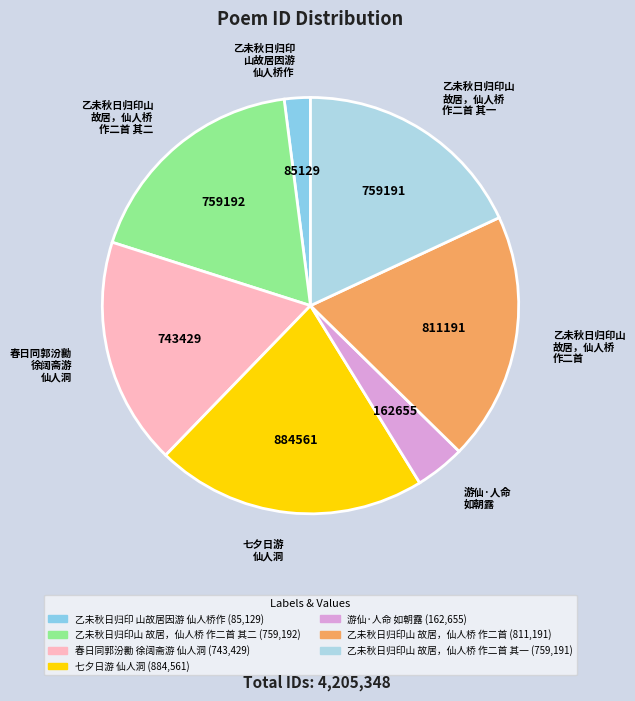

Which category has the smallest portion of the pie?

乙未秋日归印 山故居因游 仙人桥作